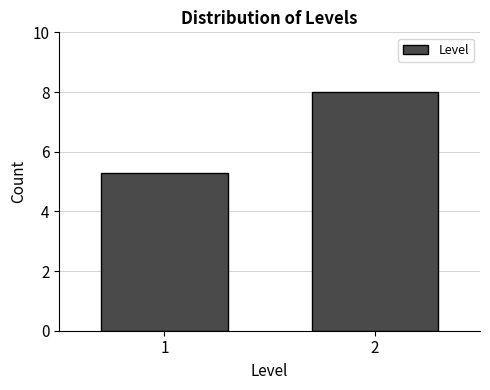

Reading right to left, what are all the values shown in this chart?

2=8.0	1=5.3